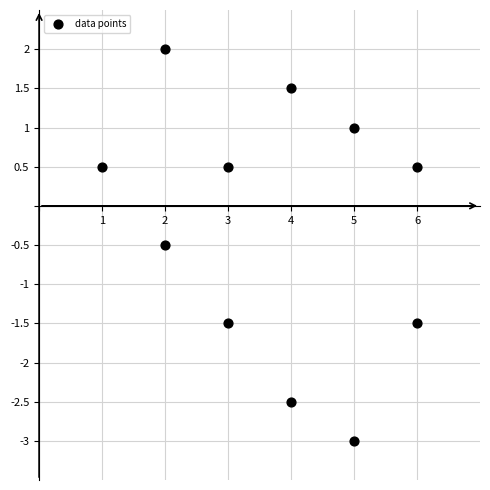

What is the range of X values (max minus min)?

5.0